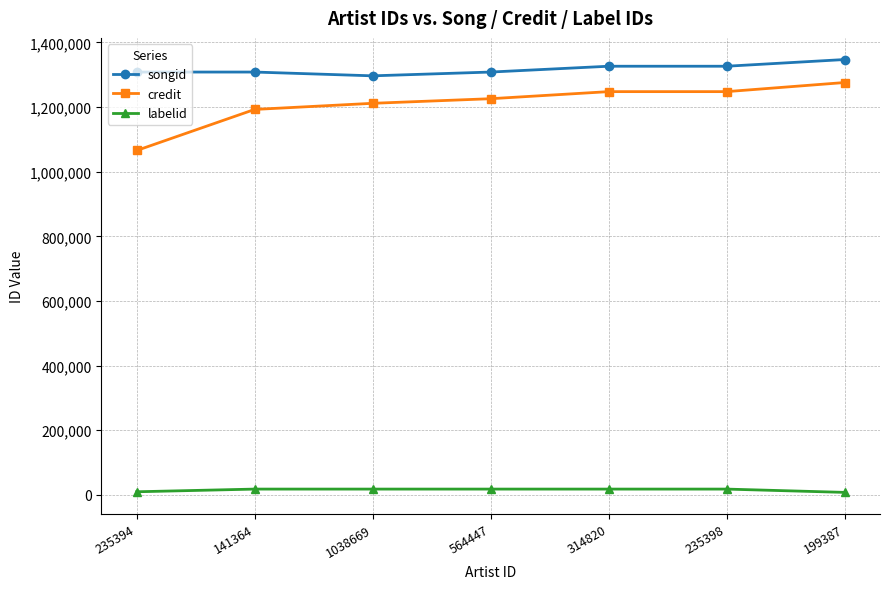

What is the average value of the credit series?

1209419